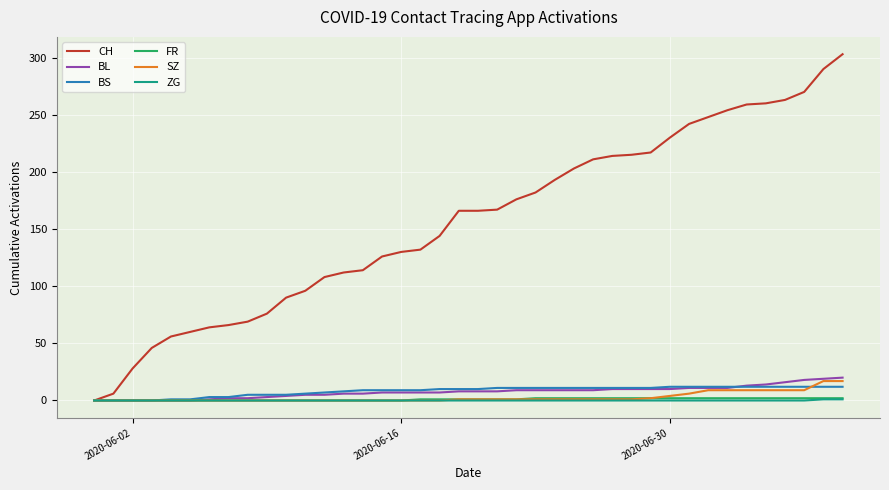

Which series has the largest range (max minus min)?

CH